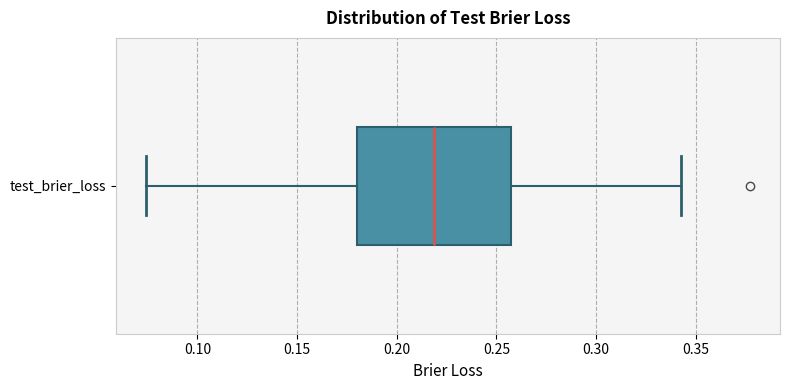

Transcribe this box plot: give where the median line is, the range the box spans, and where the two whiskers end, as read against the x-axis. The values are not printed on the chart, so give them approximately, as read against the axis.

median 0.220, box 0.180 to 0.255, whiskers 0.075 to 0.340